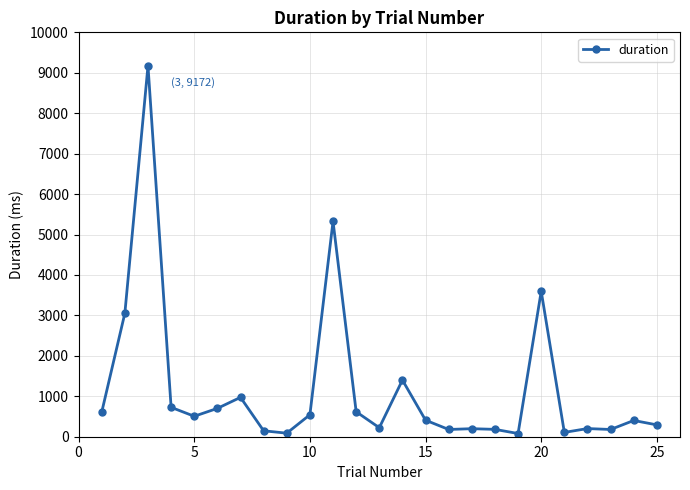

How many categories are shown in the chart?

25